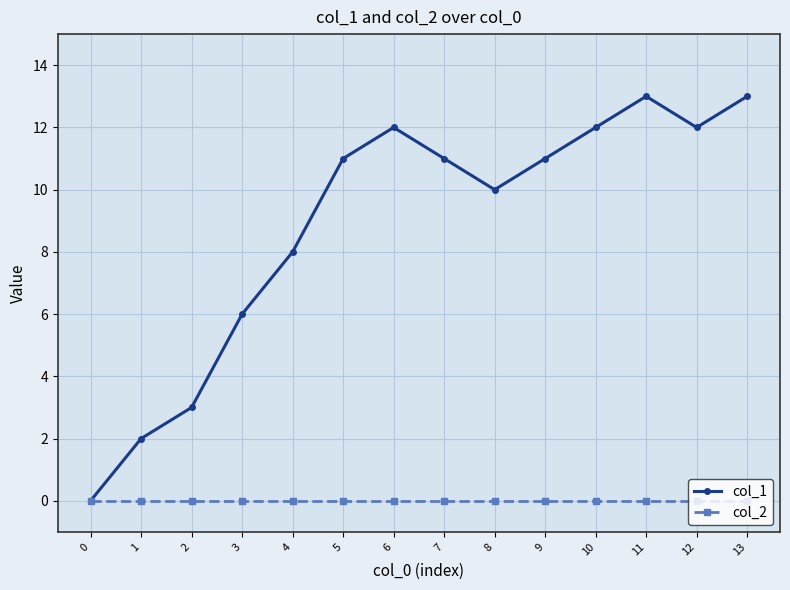

How many lines are shown in the chart?

2